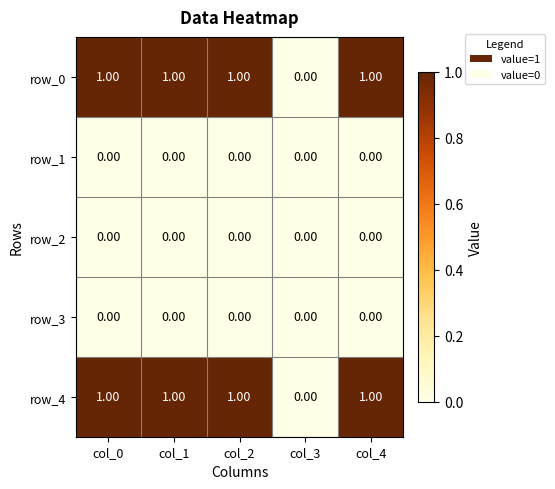

Which has a higher value, col_4 or col_0?

col_4